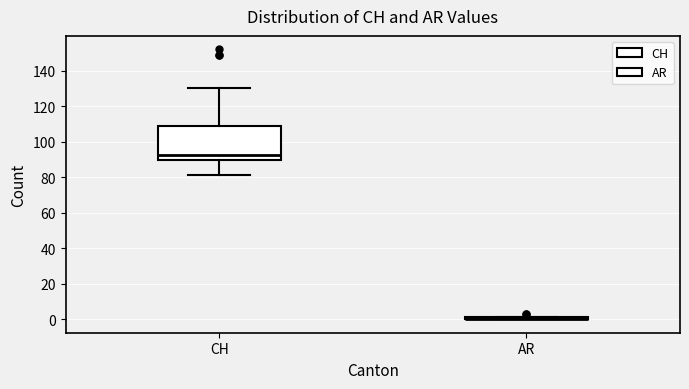

Comparing the boxes themselves (not the whiskers), which one is the tallest?

CH